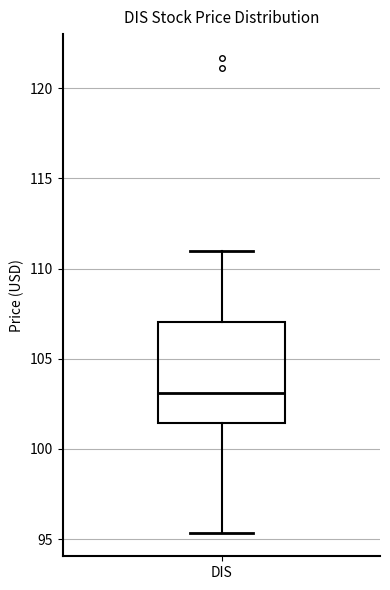

Read this box plot against the y-axis: the position of the median line, the range covered by the box, and the ends of both whiskers. The values are not printed on the chart, so give them approximately, as read against the axis.

median 103.0, box 101.5 to 107.0, whiskers 95.5 to 111.0